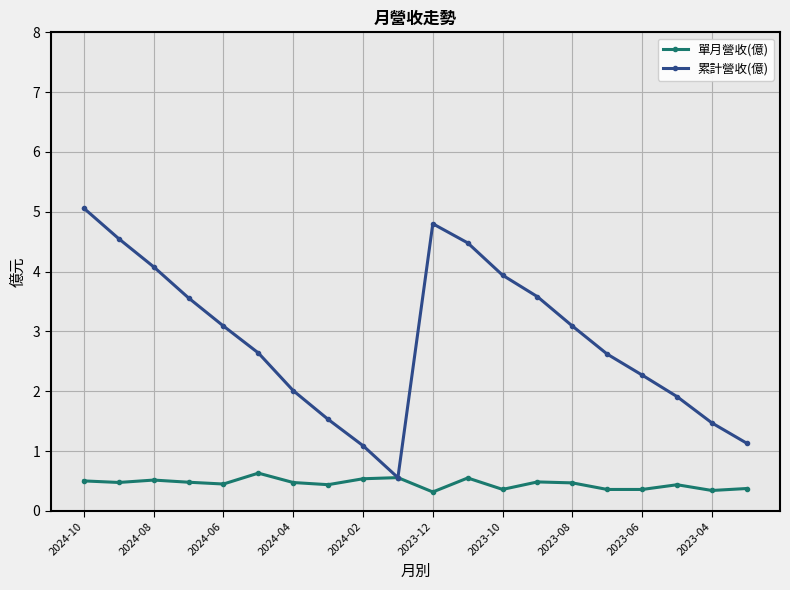

List the series in order of their peak value, lowest first.

單月營收(億), 累計營收(億)